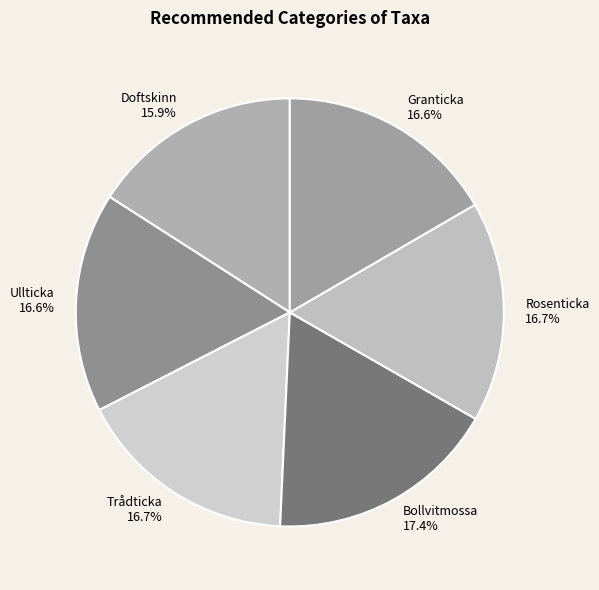

To the nearest percent, what is the combined percentage of Bollvitmossa and Trådticka?

34%